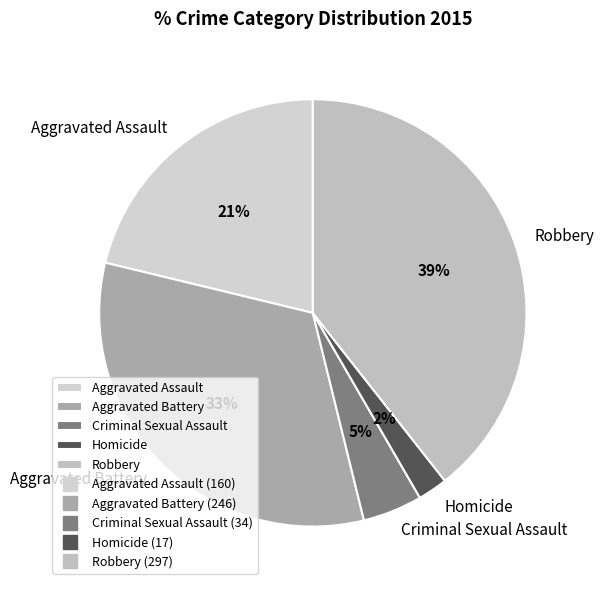

Which slice is the smallest?

Homicide